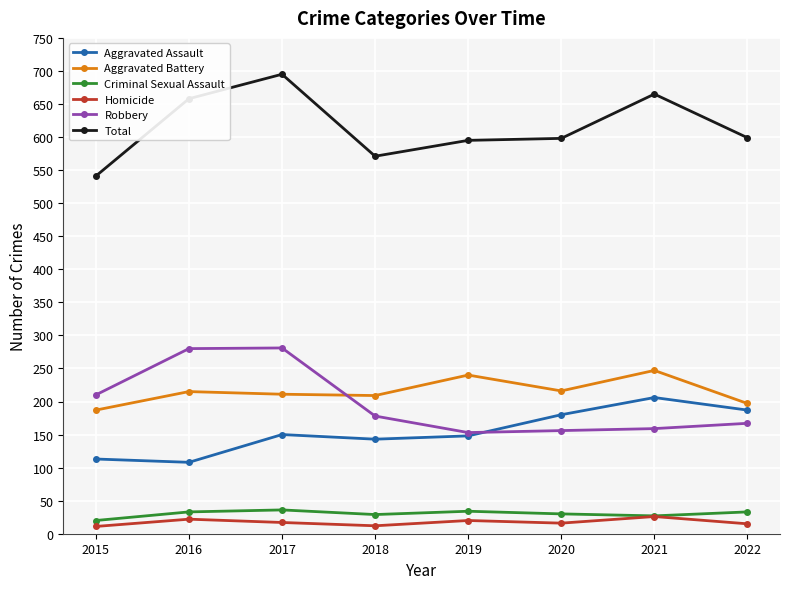

True or false: Criminal Sexual Assault and Total cross at least once.

False